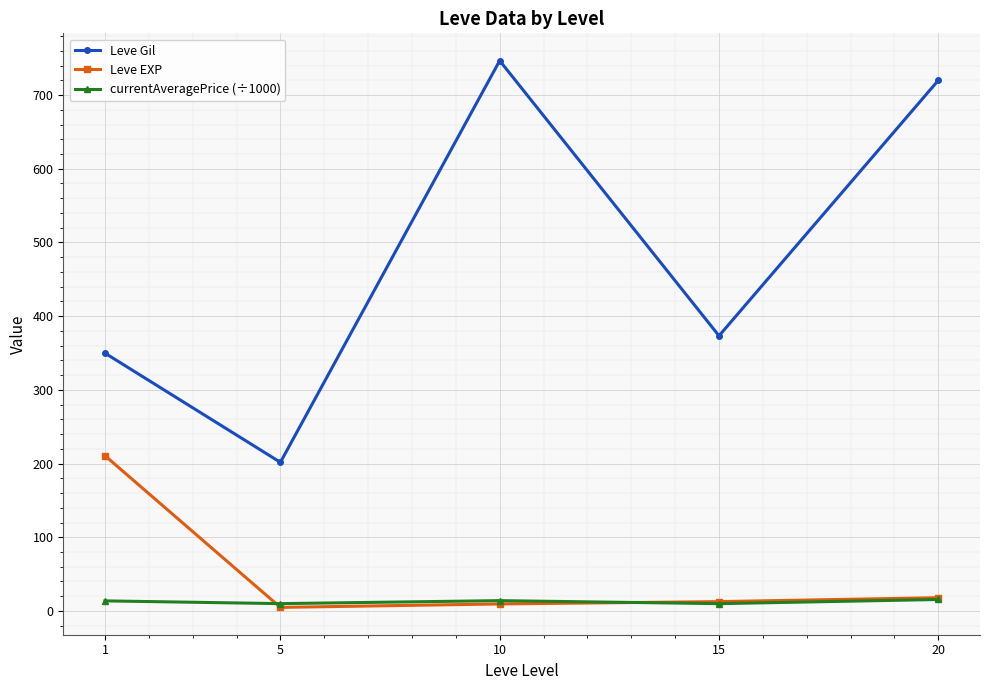

List the labels in order of Leve Gil value, smallest first.

5, 1, 15, 20, 10